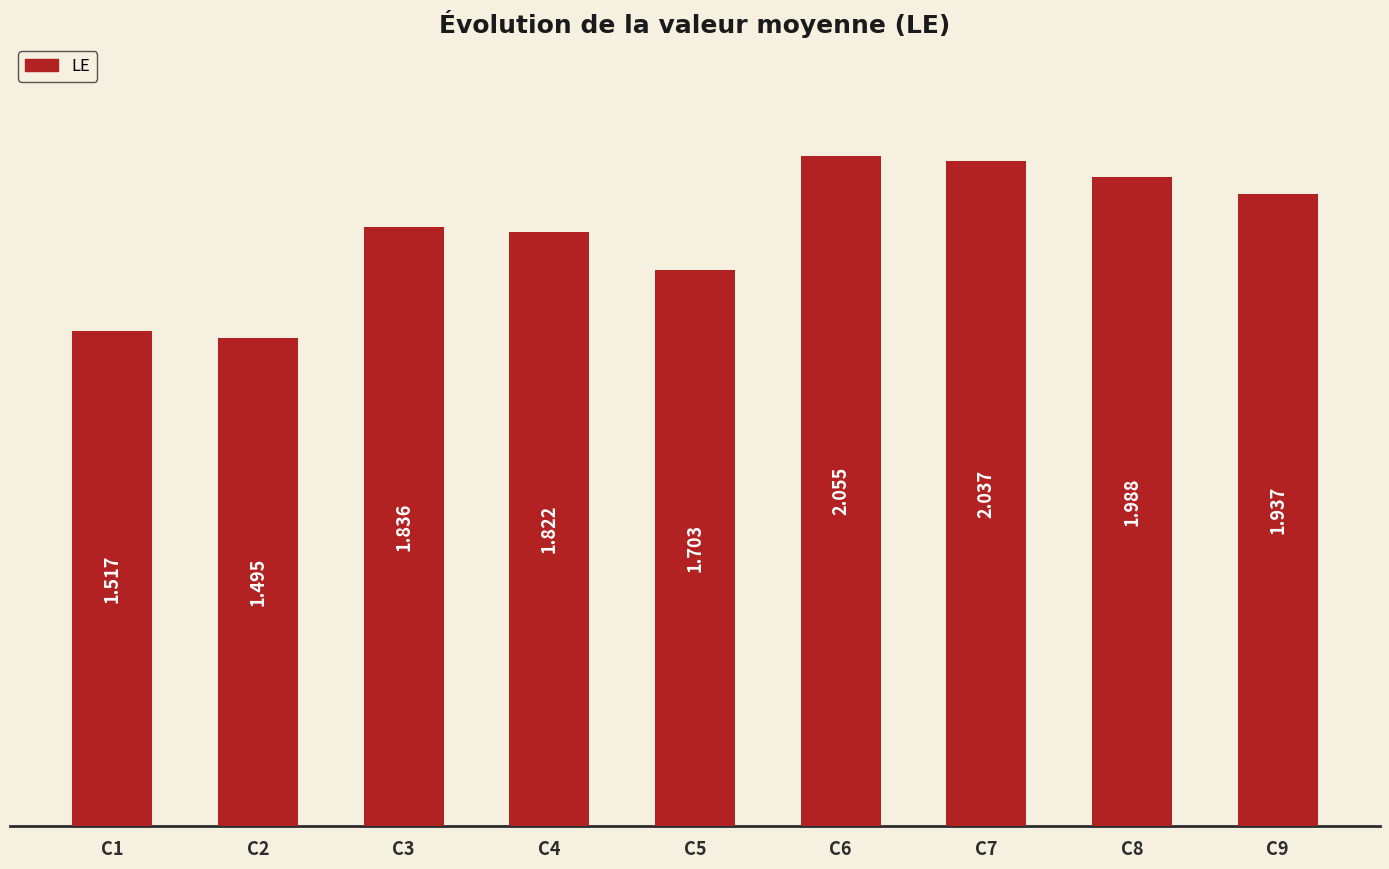

What is the sum of the values at C4 and C2?

3317